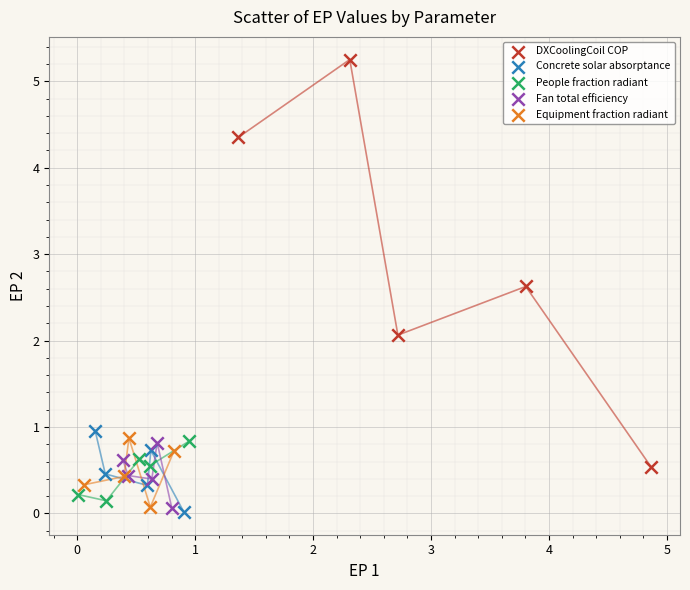

Which series contains the highest Y value?

DXCoolingCoil COP